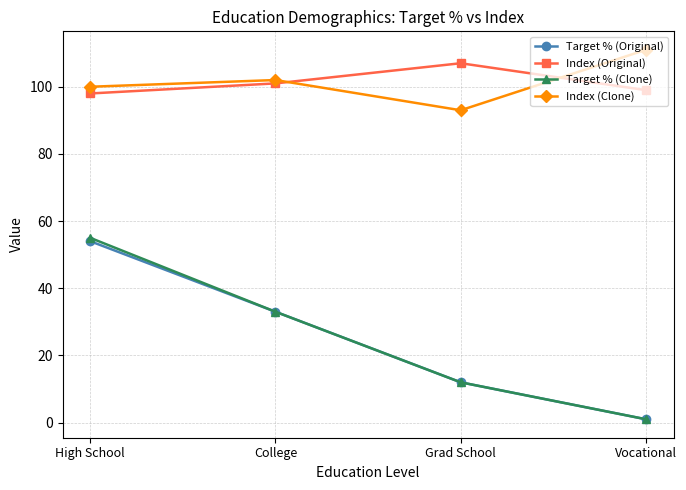

Rank the series by their maximum value, from highest to lowest.

Index (Clone), Index (Original), Target % (Clone), Target % (Original)